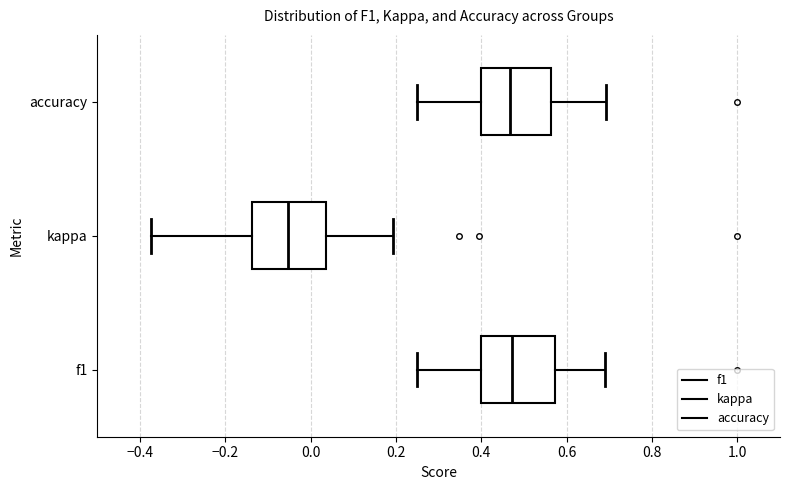

Which box has the furthest to the left median line?

kappa